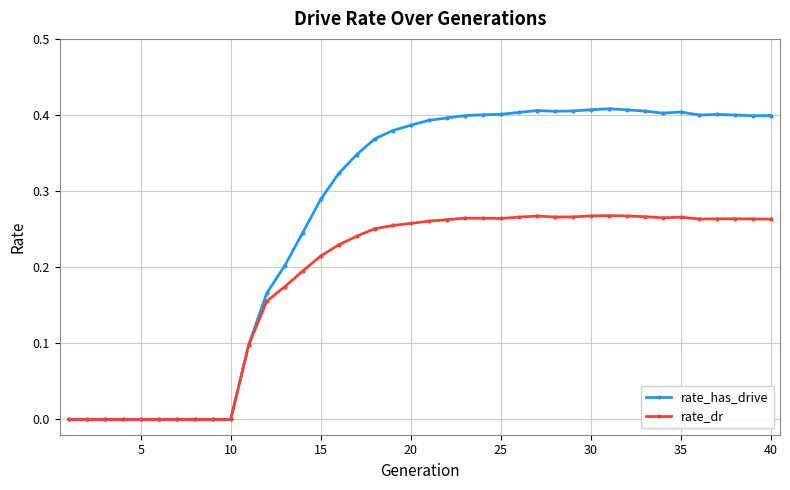

Count the number of data series in this chart.

2